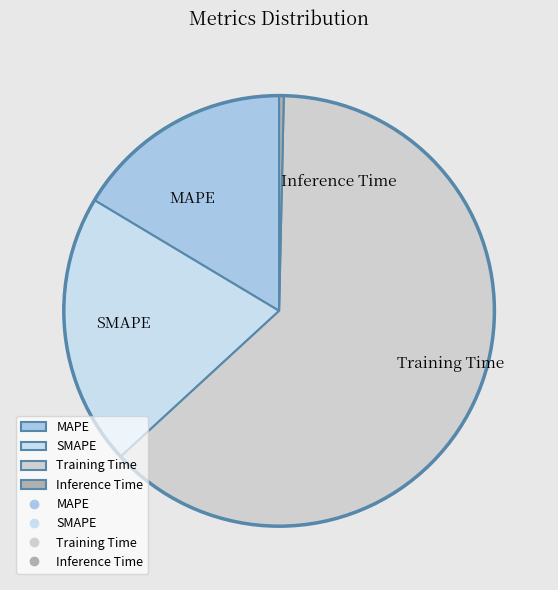

Do MAPE and Training Time together represent more than half of the pie?

Yes